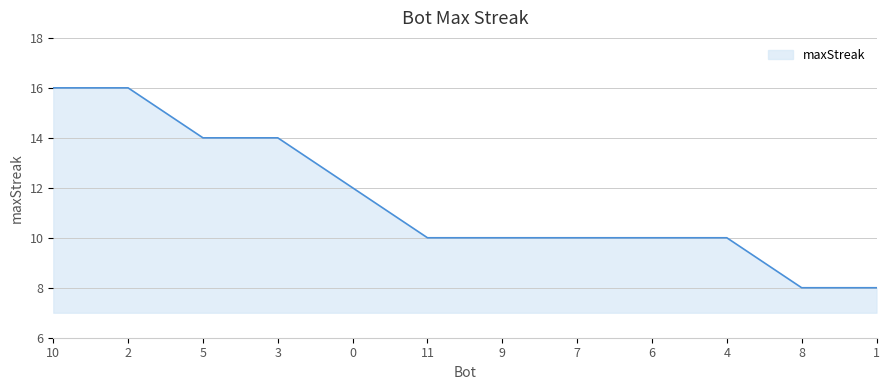

What is the difference between the maximum and minimum values?

8